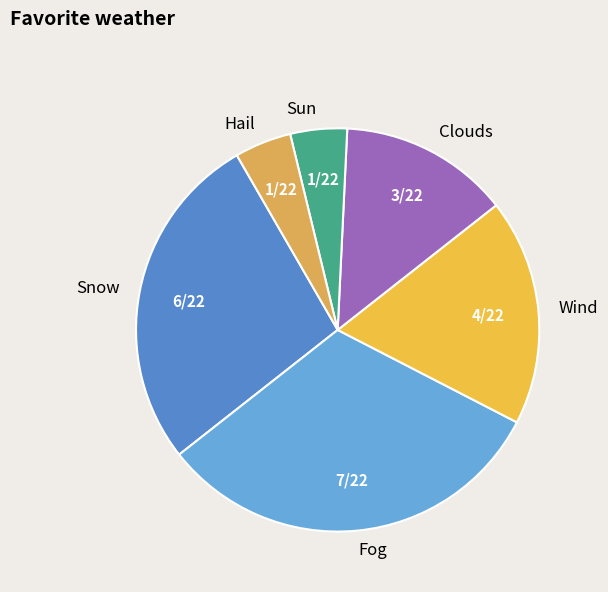

True or false: Snow accounts for 14% of the total.

False